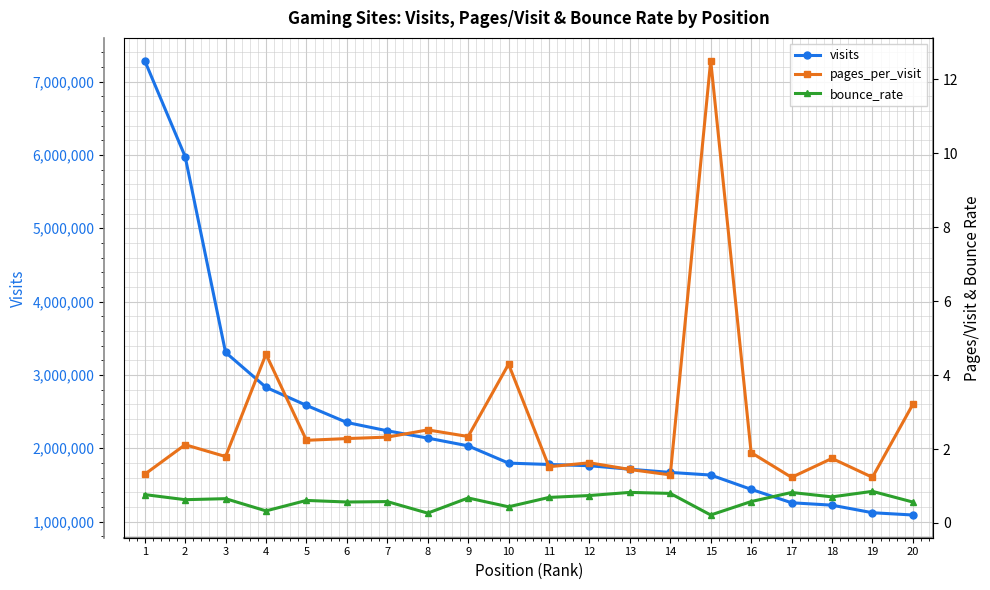

What is the spread (max minus min) of values at 4?

2831141.7